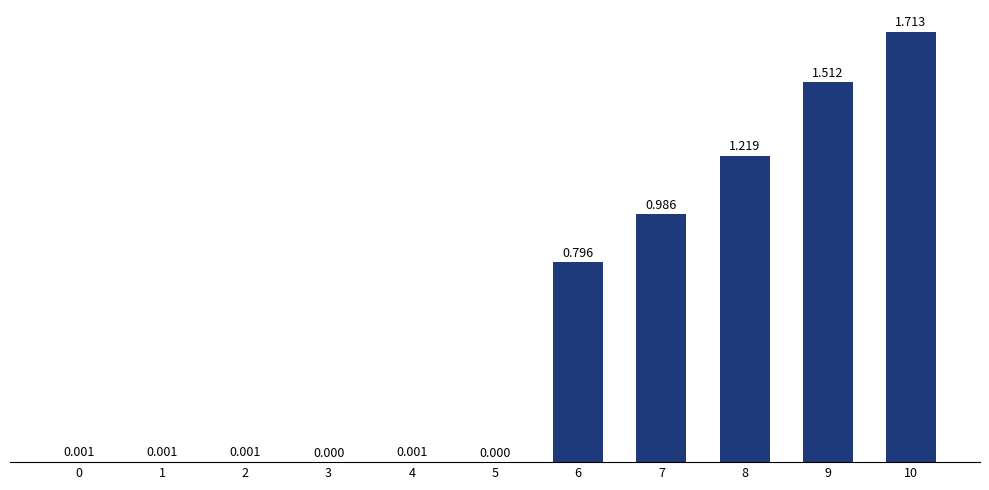

How many categories are shown in the chart?

11